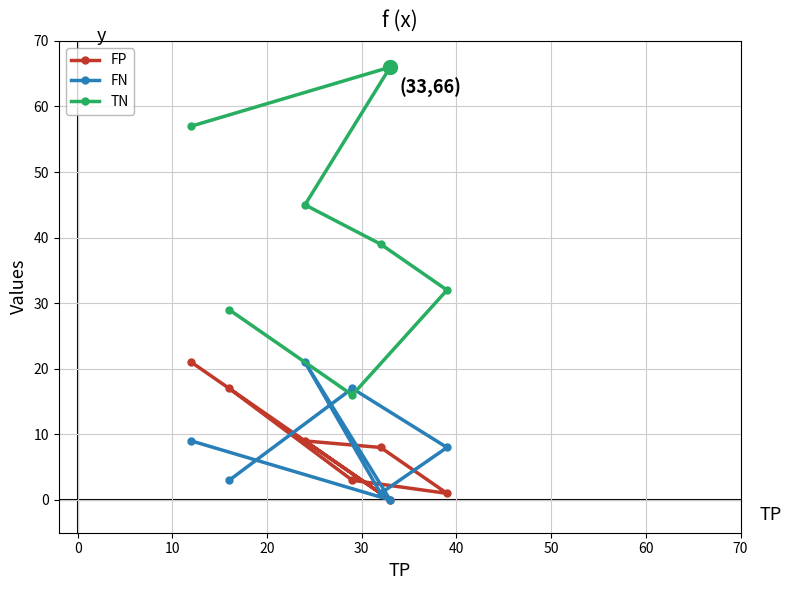

What is the sum of all FP values?

59